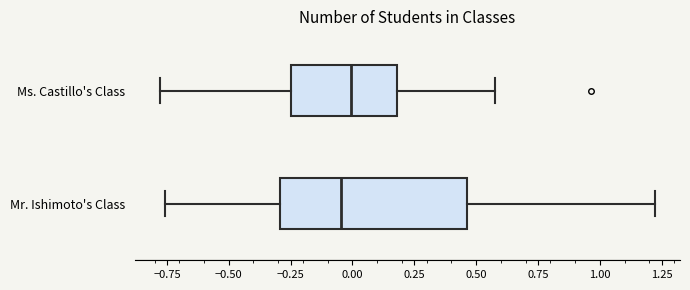

Comparing the boxes themselves (not the whiskers), which one is the widest?

Mr. Ishimoto's Class